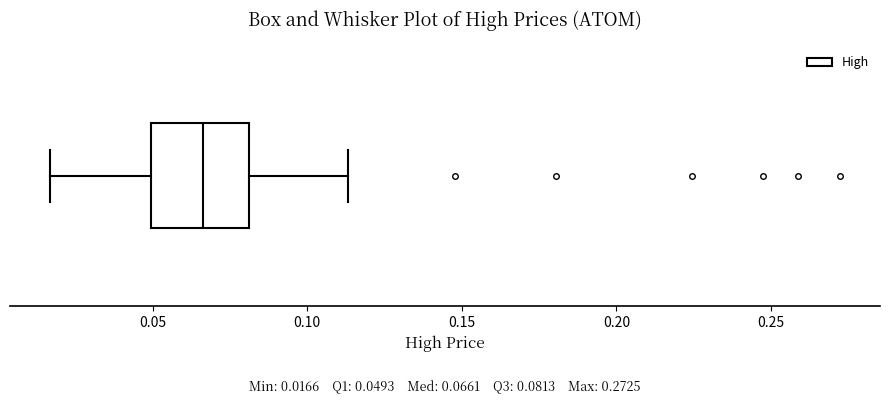

Read this box plot against the x-axis: the position of the median line, the range covered by the box, and the ends of both whiskers. The values are not printed on the chart, so give them approximately, as read against the axis.

median 0.065, box 0.050 to 0.080, whiskers 0.015 to 0.115